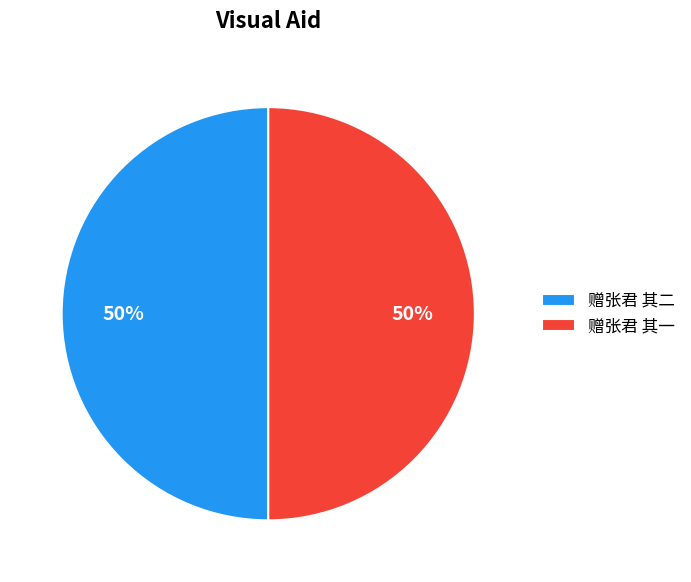

What percentage is the 赠张君 其一 slice, to the nearest percent?

50%